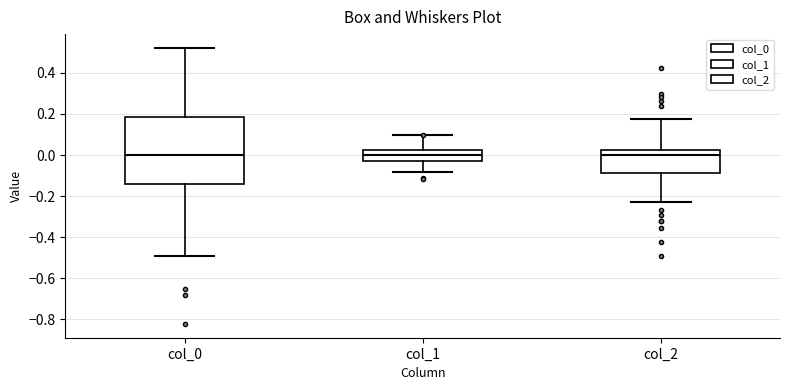

Reading left to right, read every box against the y-axis: the position of its median line, the range the box covers, and the ends of its whiskers. The values are not printed on the chart, so give them approximately, as read against the axis.

col_0: median 0.00, box -0.14 to 0.18, whiskers -0.50 to 0.52
col_1: median 0.00, box -0.02 to 0.02, whiskers -0.08 to 0.10
col_2: median 0.00, box -0.08 to 0.02, whiskers -0.22 to 0.18